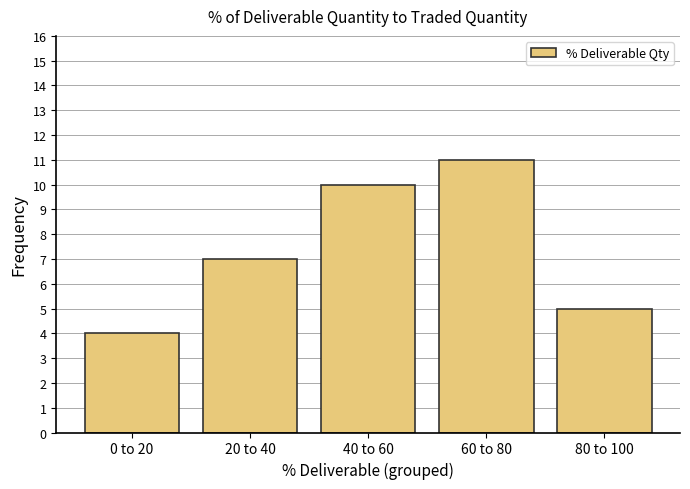

Reading right to left, transcribe all the data shown in this chart.

80 to 100=5	60 to 80=11	40 to 60=10	20 to 40=7	0 to 20=4